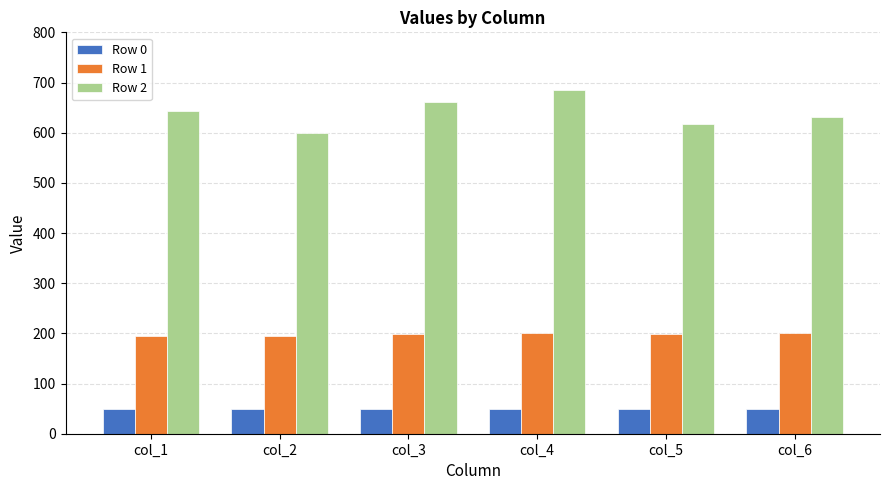

Read the Row 2 value at col_1.

644